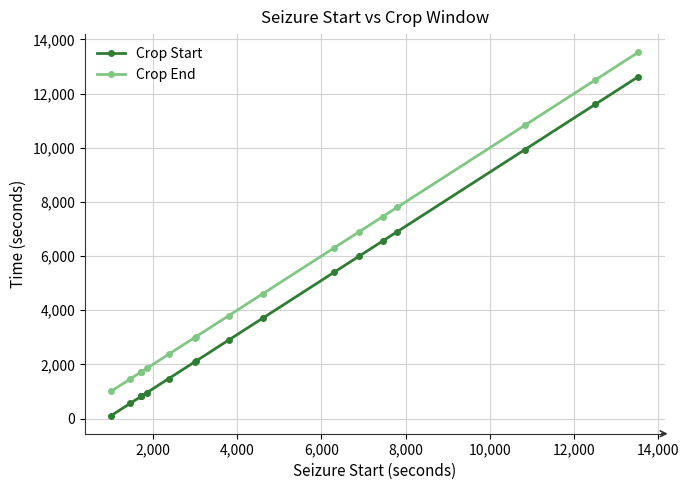

True or false: Crop Start and Crop End intersect in this chart.

False